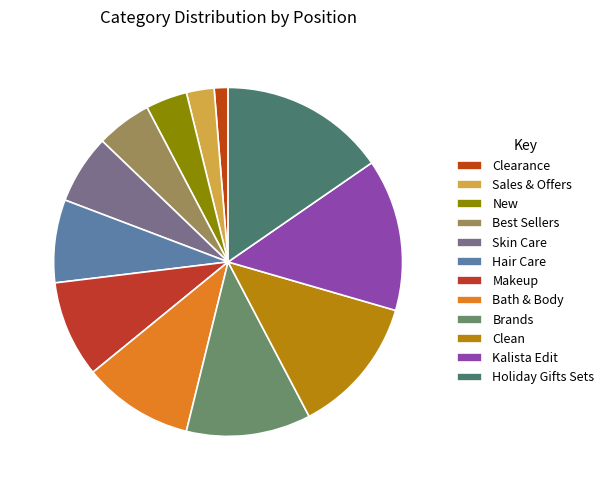

Does any single category account for the majority?

No